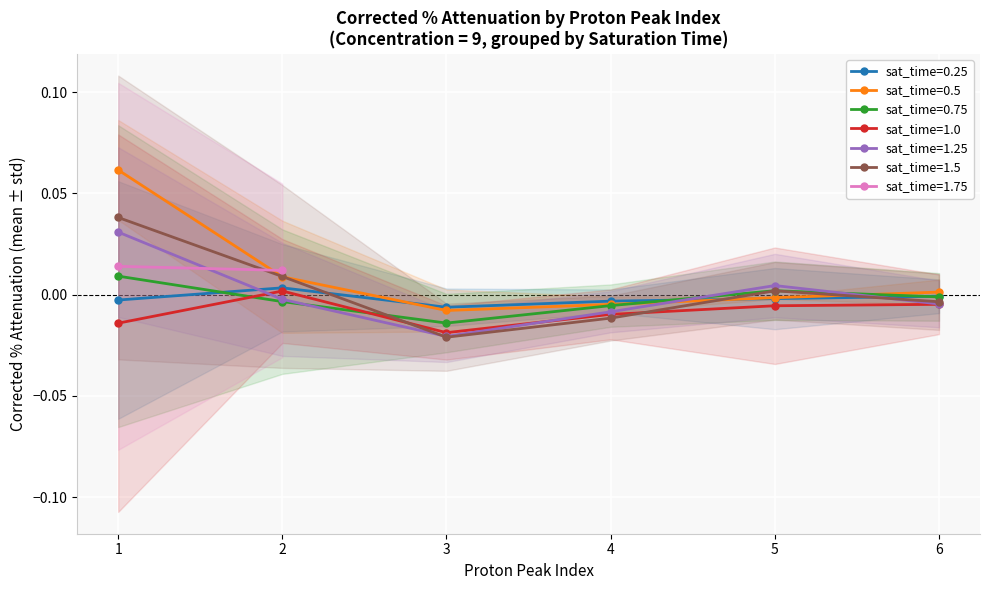

True or false: sat_time=1.25 has a value of 0.1 at 1.

False